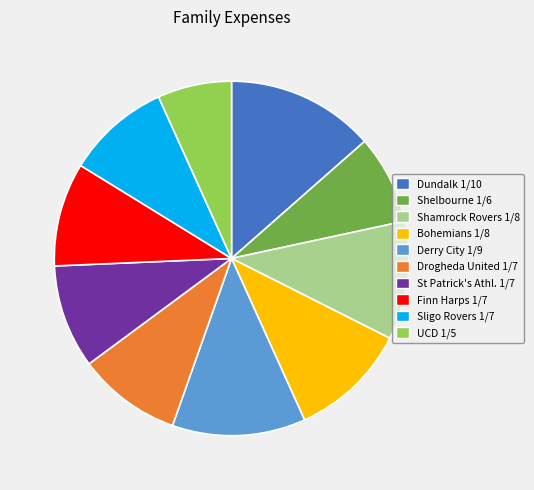

Combined, do Derry City 1/9 and Sligo Rovers 1/7 account for over 50%?

No